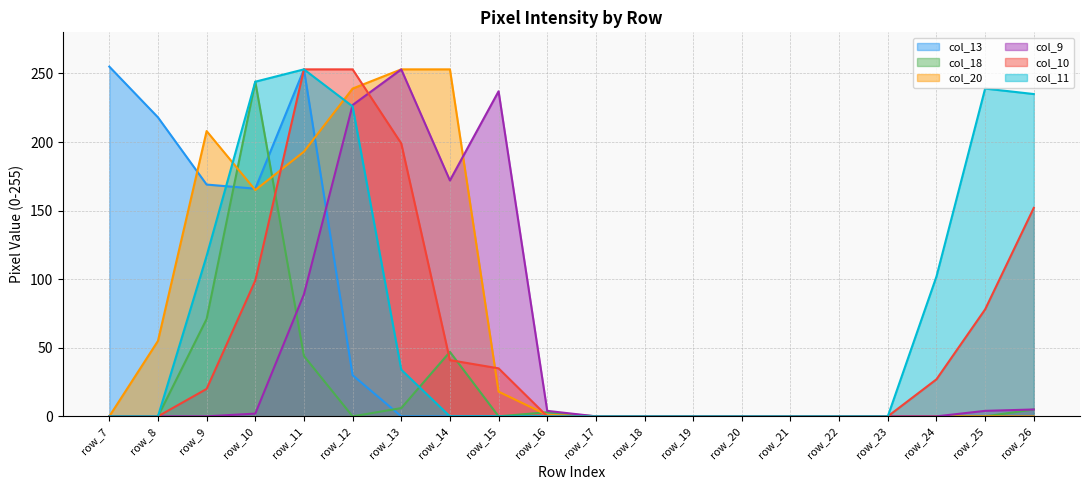

Reading right to left, transcribe all the data shown in this chart.

col_13: 0	0	0	0	0	0	0	0	0	0	0	0	0	0	30	253	166	169	218	255
col_18: 5	0	0	0	0	0	0	0	0	0	3	0	47	6	0	44	244	71	0	0
col_20: 0	0	0	0	0	0	0	0	0	0	1	18	253	253	239	193	165	208	55	0
col_9: 5	4	0	0	0	0	0	0	0	0	4	237	172	253	227	89	2	0	0	0
col_10: 152	78	27	0	0	0	0	0	0	0	0	35	41	199	253	253	99	20	0	0
col_11: 235	239	102	0	0	0	0	0	0	0	0	0	0	34	226	253	244	117	0	0